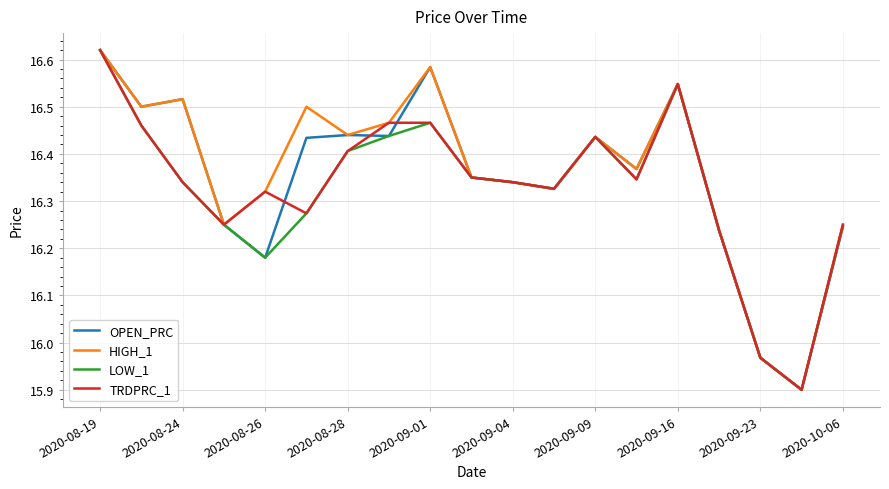

What is the lowest value of the LOW_1 series?

15.9